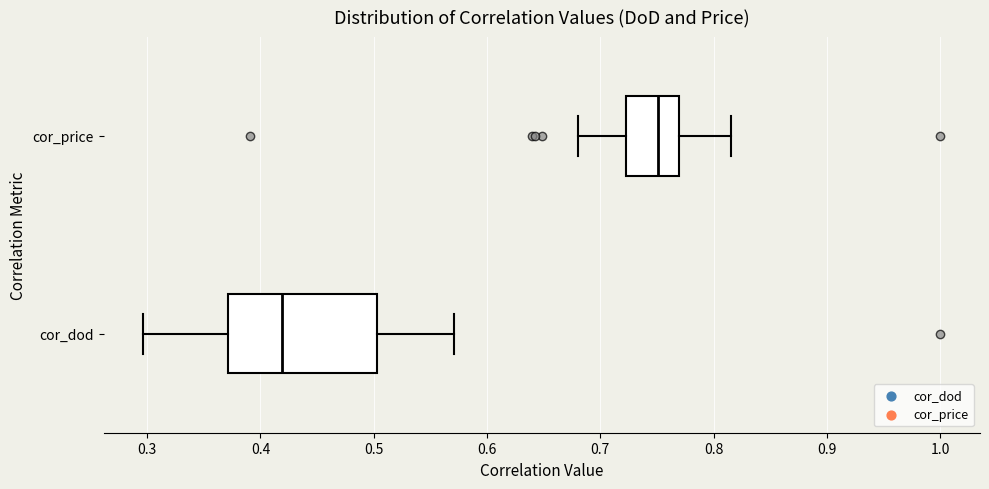

Where is the right edge of the box for cor_price on the x-axis? The values are not printed on the chart, so give them approximately, as read against the axis.

0.77